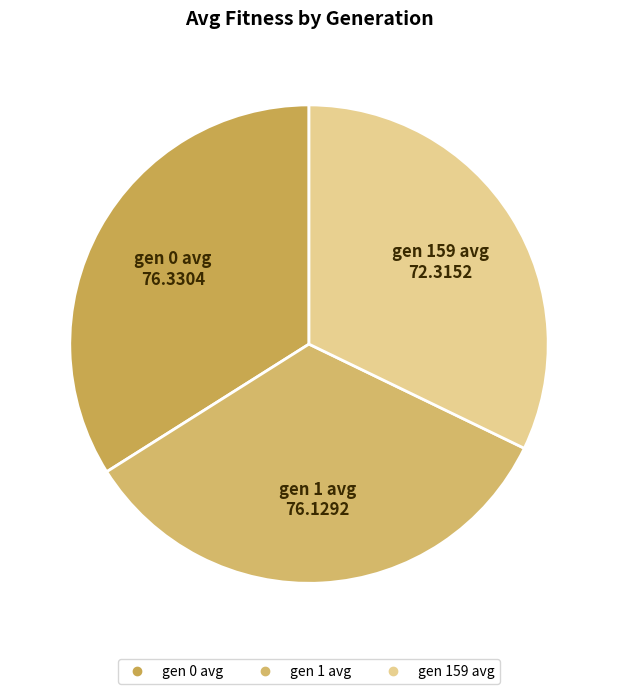

What is the ratio of the value at gen 159 avg to the value at gen 0 avg?

0.9